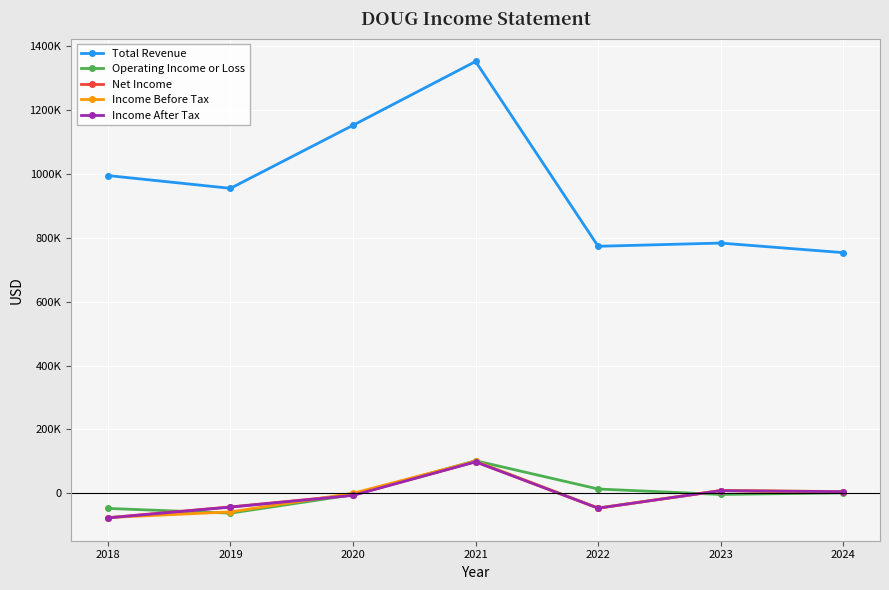

Does the chart have visible grid lines?

Yes